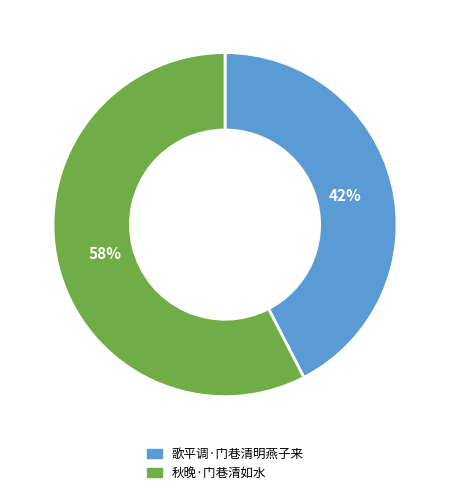

Count the number of slices in the pie.

2